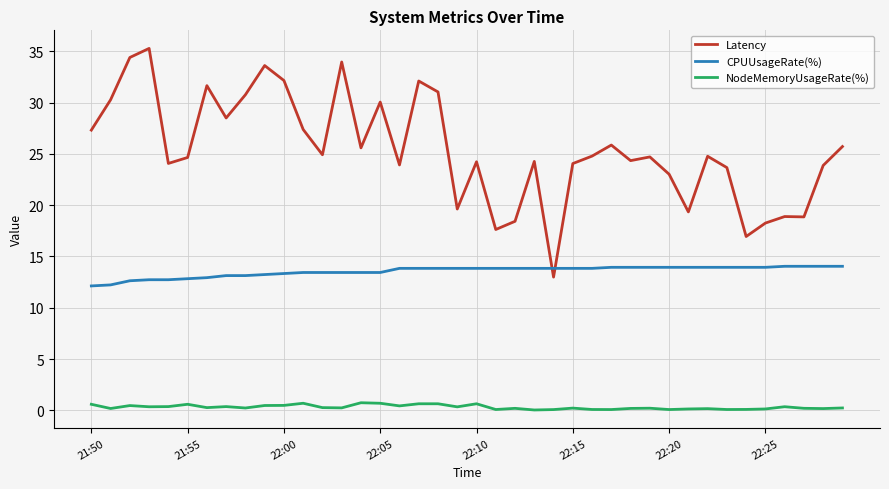

What is the highest value of the Latency series?

35.3